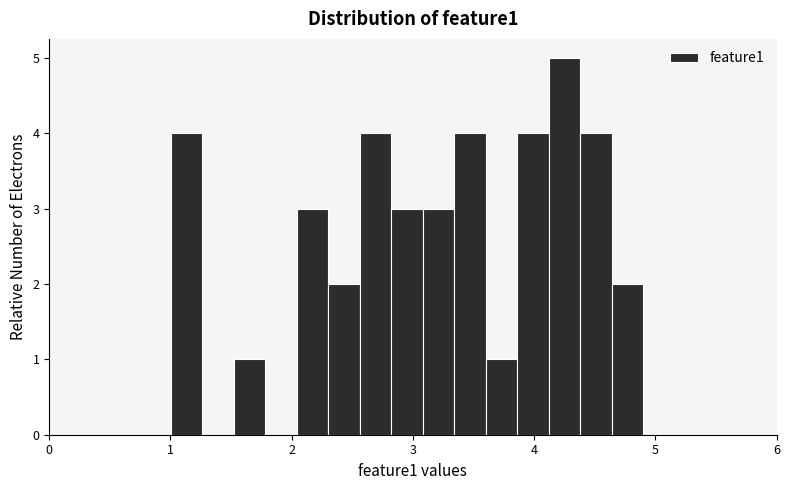

Around what value on the x-axis is the tallest bar? Give the approximate position of its centre, as read against the axis.

4.3